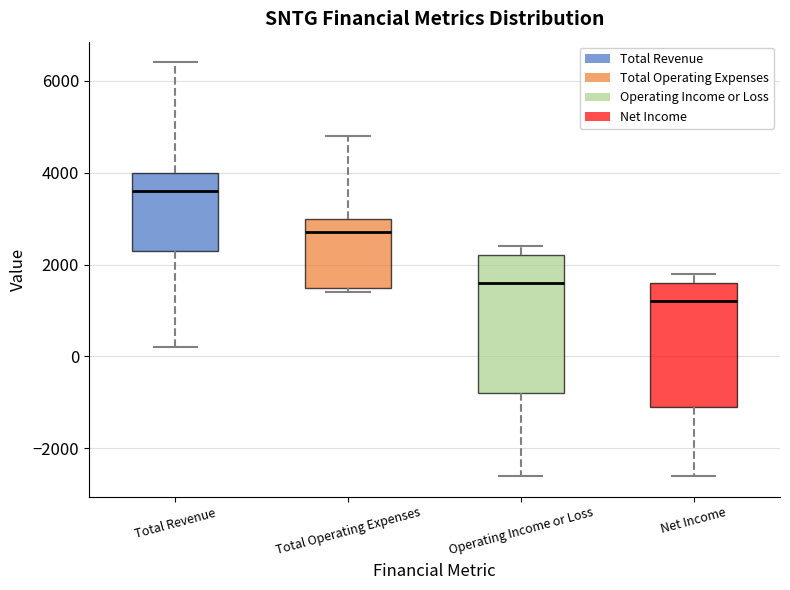

Where is the upper edge of the box for Operating Income or Loss on the y-axis? The values are not printed on the chart, so give them approximately, as read against the axis.

2200